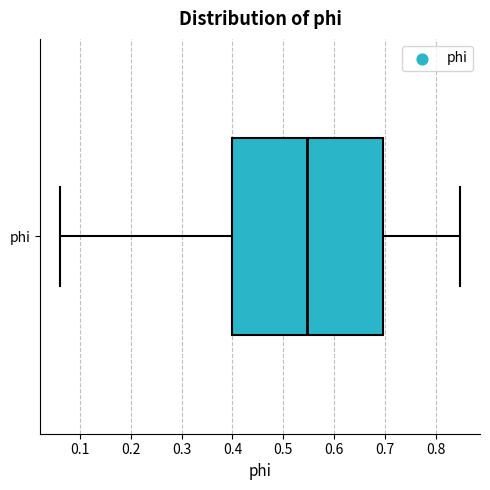

Read this box plot against the x-axis: the position of the median line, the range covered by the box, and the ends of both whiskers. The values are not printed on the chart, so give them approximately, as read against the axis.

median 0.55, box 0.40 to 0.70, whiskers 0.06 to 0.85